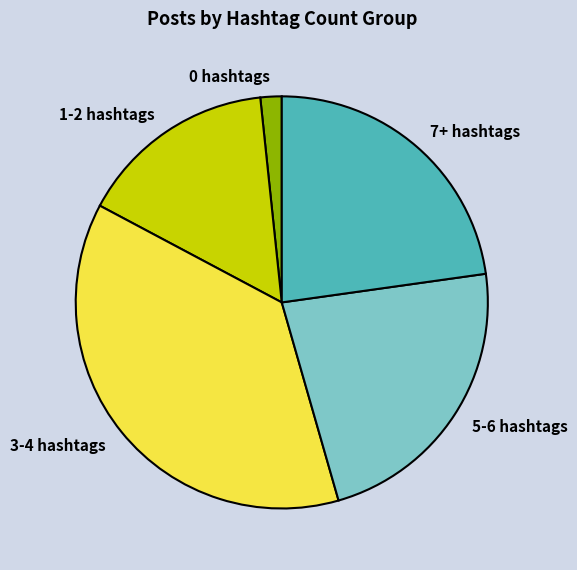

Does 7+ hashtags account for over 50% of the chart?

No